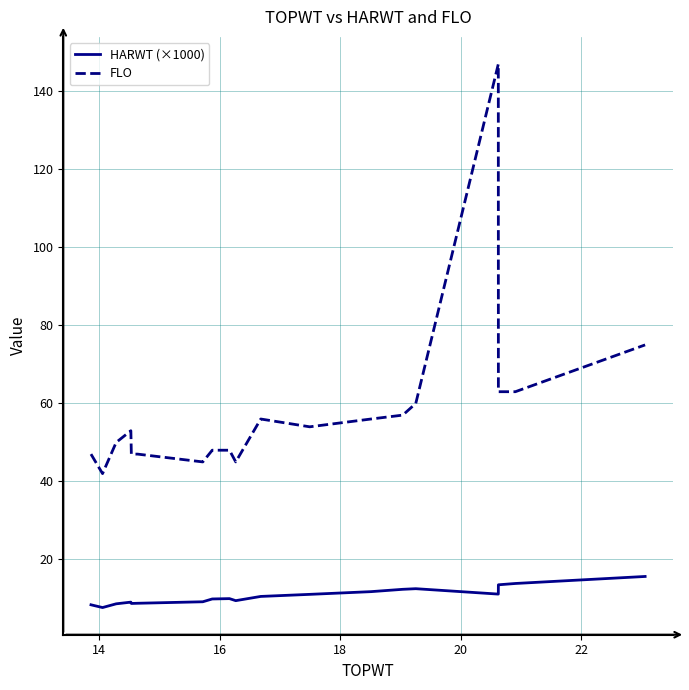

What is the maximum value shown in the chart?

147.0